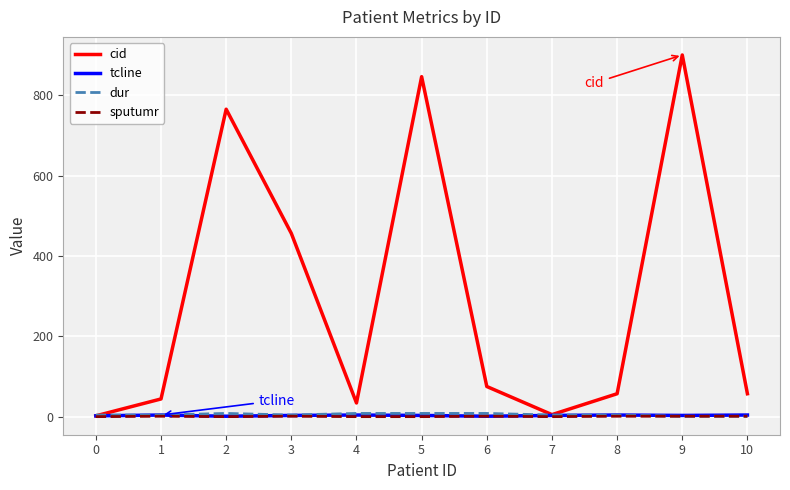

At which category is the sum across all series the highest?

9